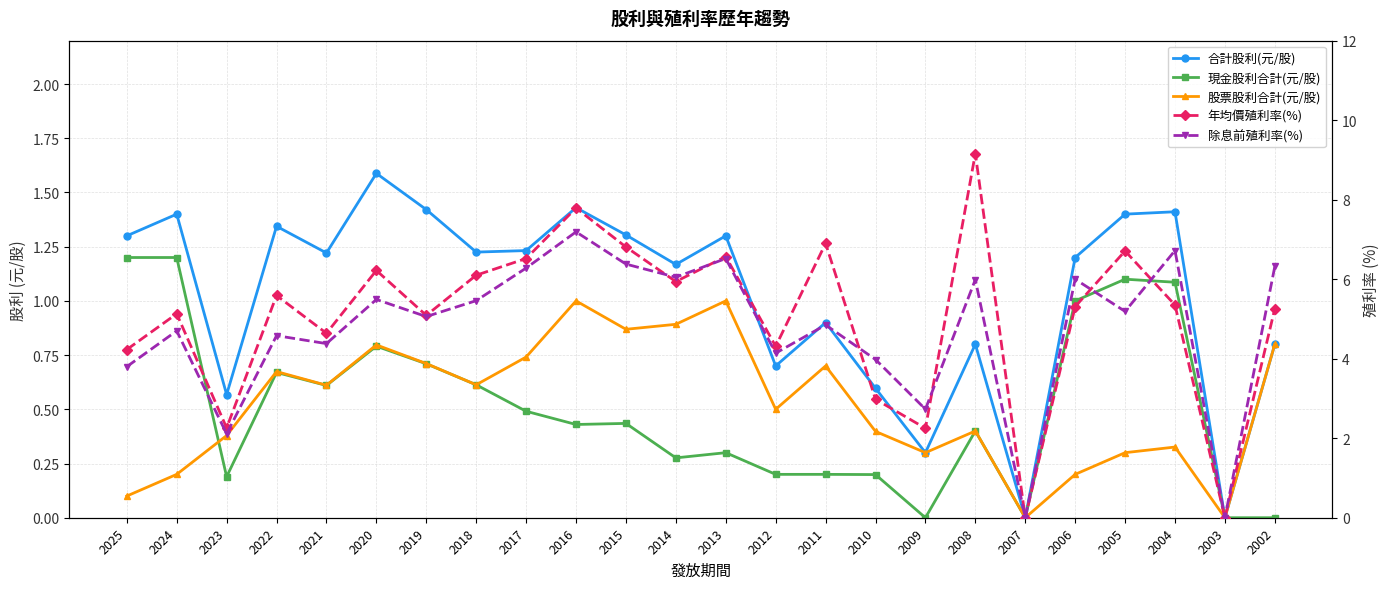

True or false: 除息前殖利率(%) has a value of 2.7 at 2009.

True